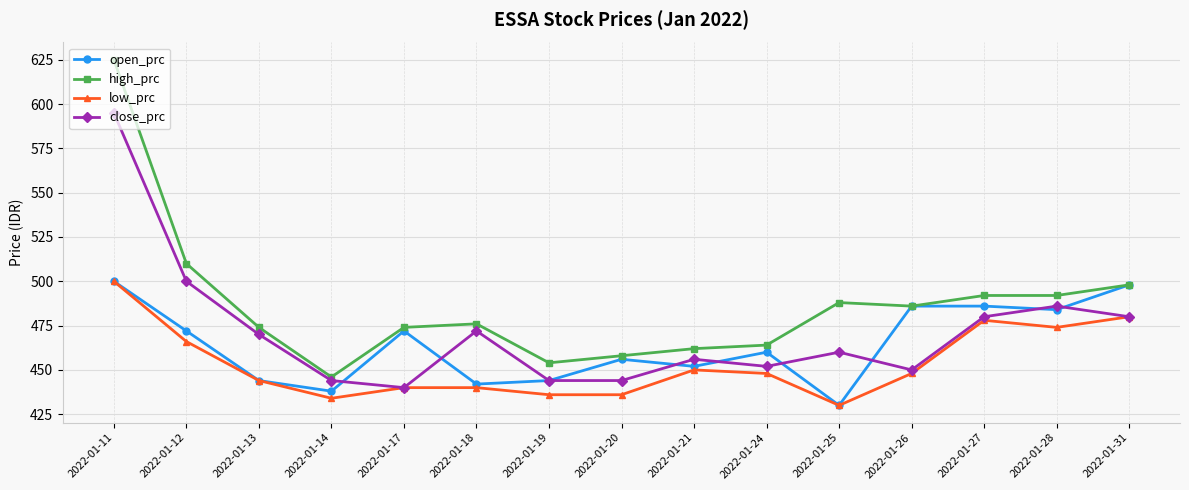

True or false: high_prc and low_prc intersect in this chart.

False